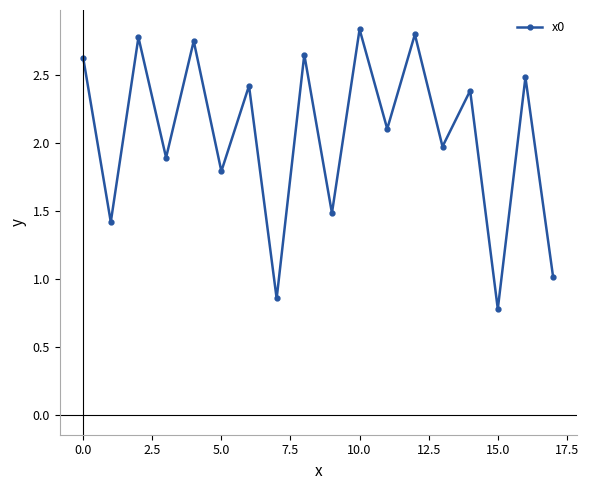

How many data points are less than 2?

8